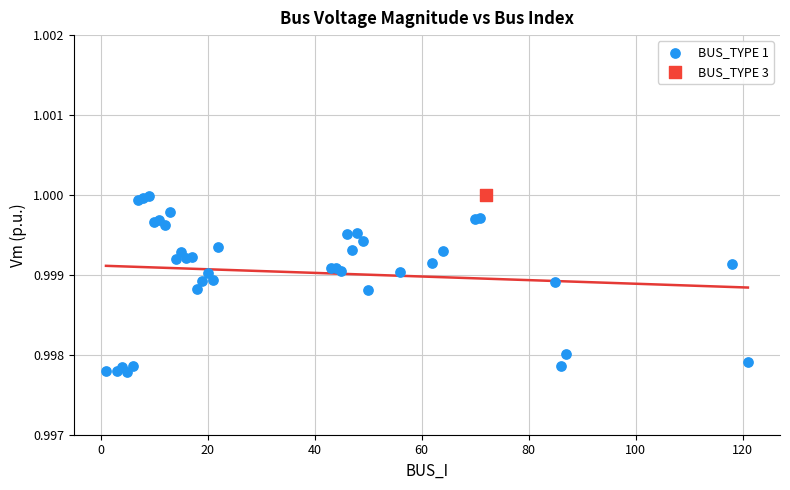

What are all the series names shown in the legend?

BUS_TYPE 1, BUS_TYPE 3